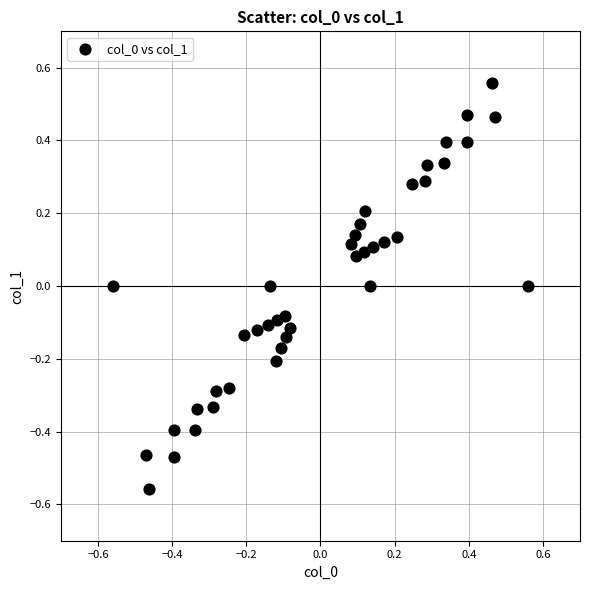

What is the range of Y values (max minus min)?

1.1